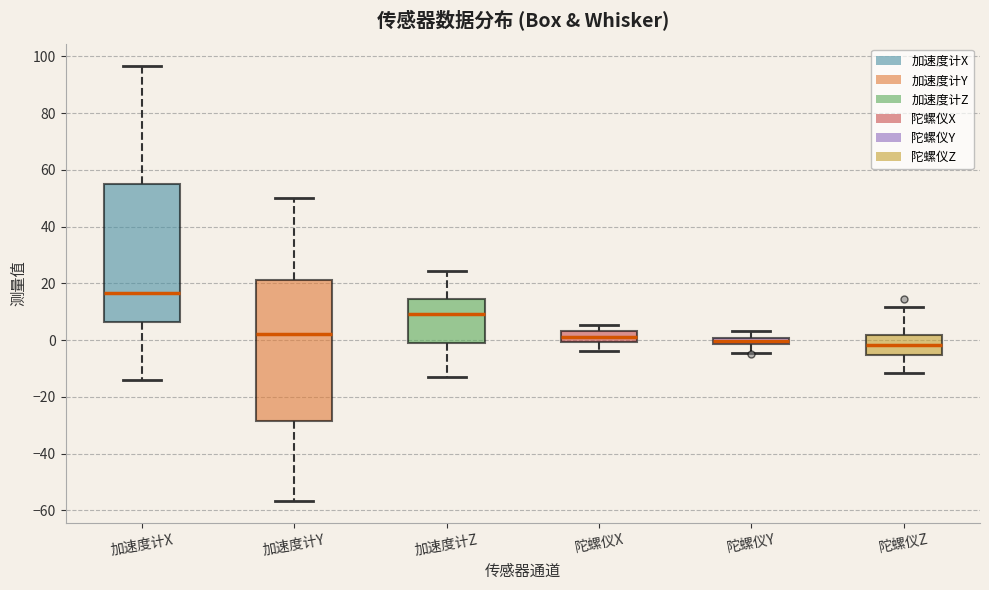

Where is the upper edge of the box for 陀螺仪Z on the y-axis? The values are not printed on the chart, so give them approximately, as read against the axis.

2